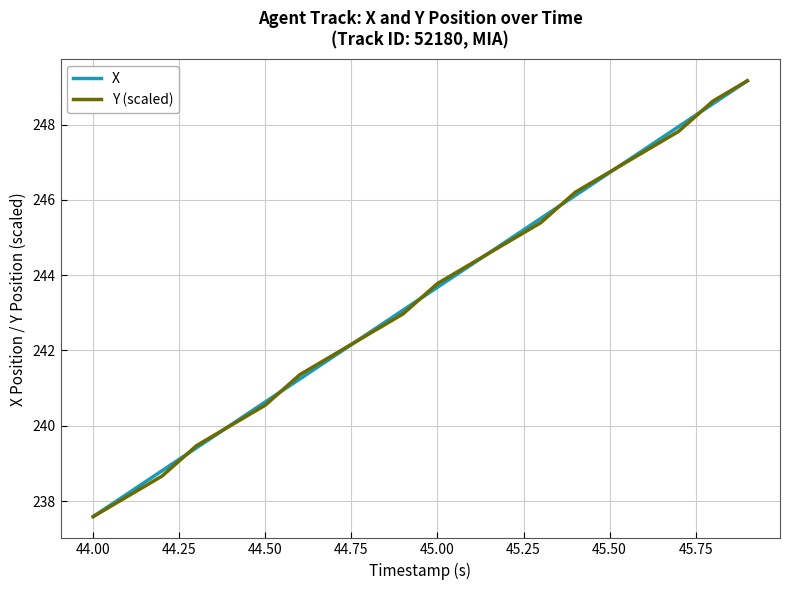

What is the greatest value displayed?

249.2